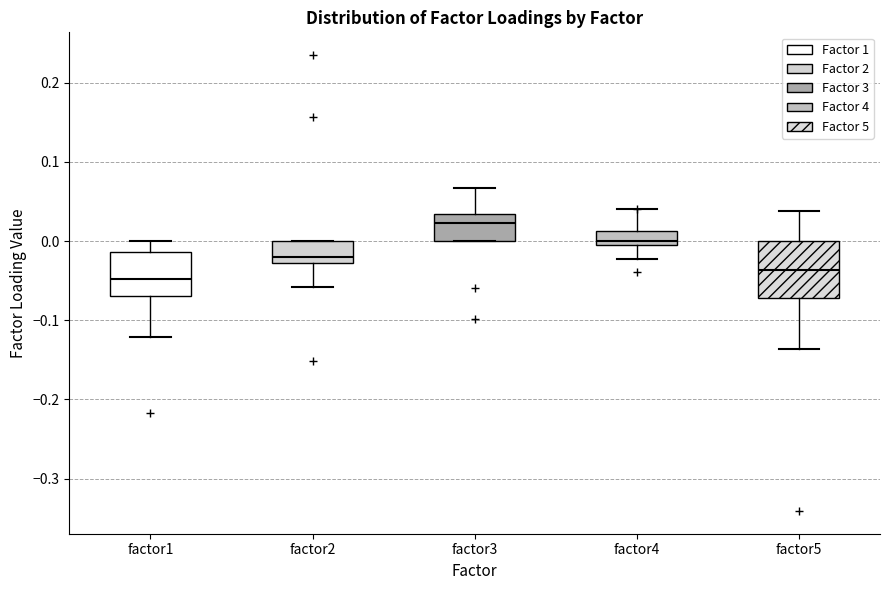

Reading left to right, transcribe this box plot: for each box, give where its median line is, the range the box spans, and where its two whiskers end, as read against the y-axis. The values are not printed on the chart, so give them approximately, as read against the axis.

factor1: median -0.05, box -0.07 to -0.01, whiskers -0.12 to 0.00
factor2: median -0.02, box -0.03 to 0.00, whiskers -0.06 to 0.00
factor3: median 0.02, box 0.00 to 0.03, whiskers 0.00 to 0.07
factor4: median 0.00, box -0.01 to 0.01, whiskers -0.02 to 0.04
factor5: median -0.04, box -0.07 to 0.00, whiskers -0.14 to 0.04